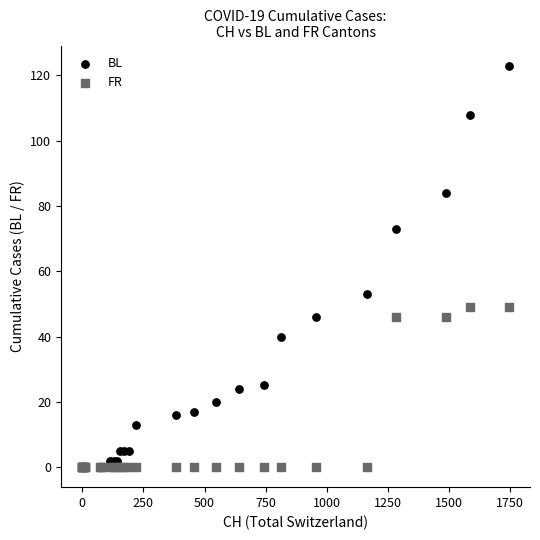

Across all series, what Y value is closest to 61?

53